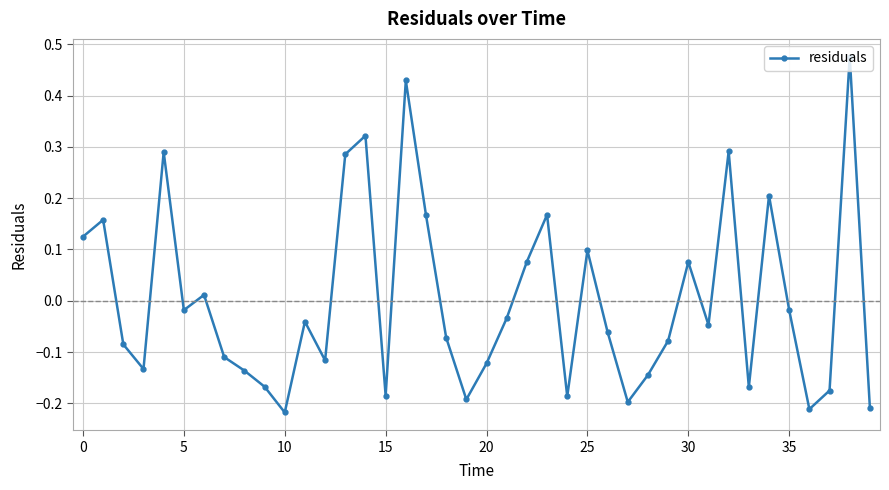

What is the difference between the maximum and minimum values?

0.7